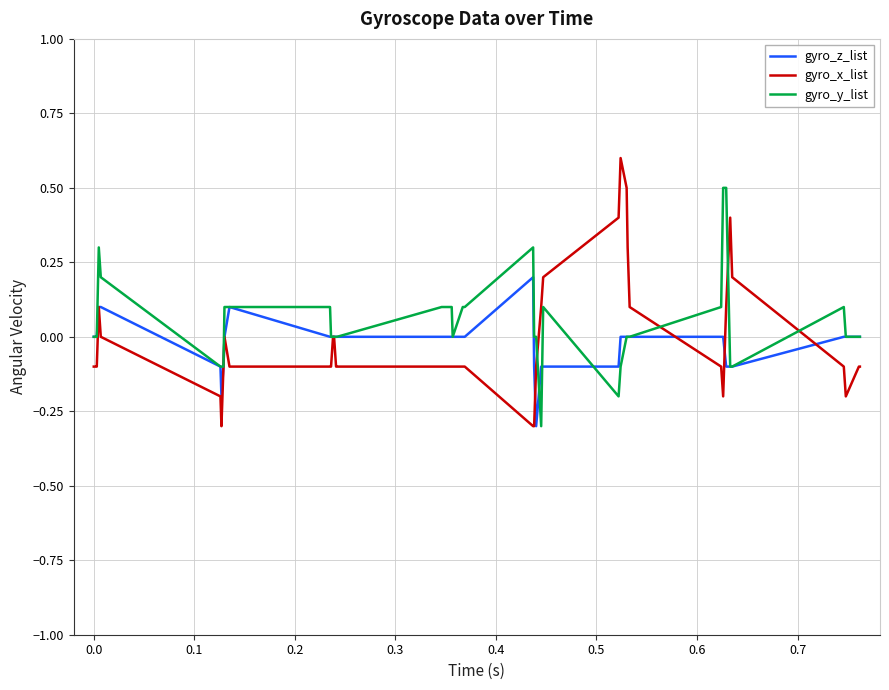

What is the smallest value displayed?

-0.3